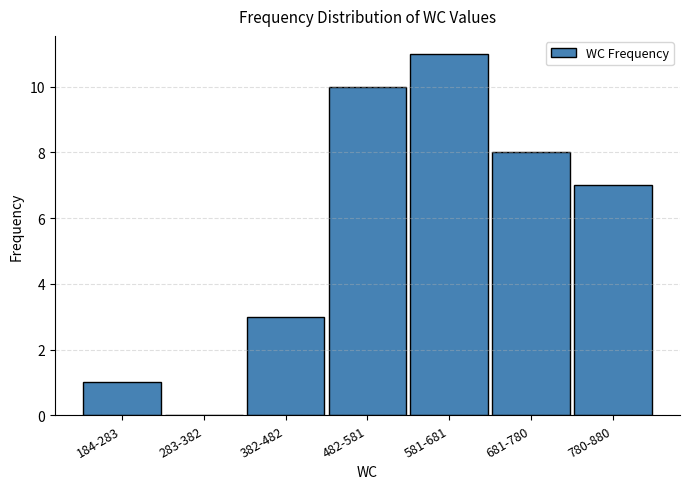

Reading left to right, what are all the values shown in this chart?

184-283=1	283-382=0	382-482=3	482-581=10	581-681=11	681-780=8	780-880=7